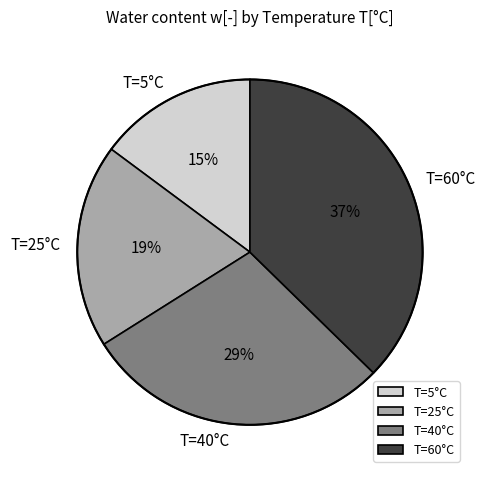

To the nearest percent, what percentage of the pie is T=25°C?

19%